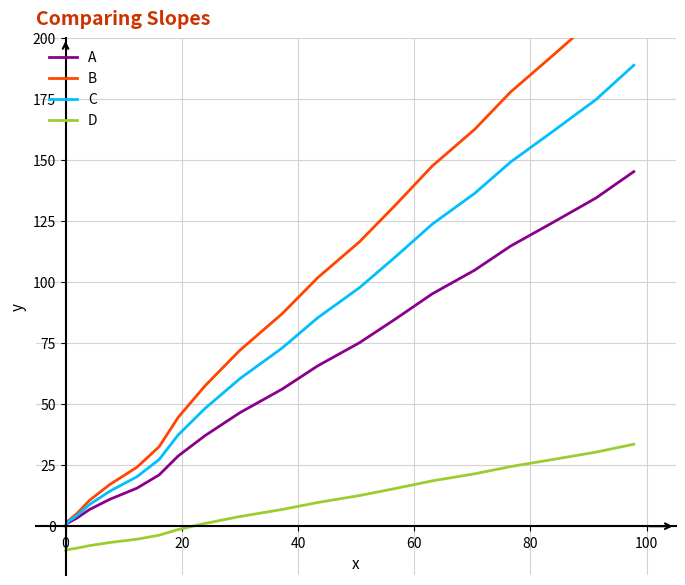

What is the maximum value for C?

188.9